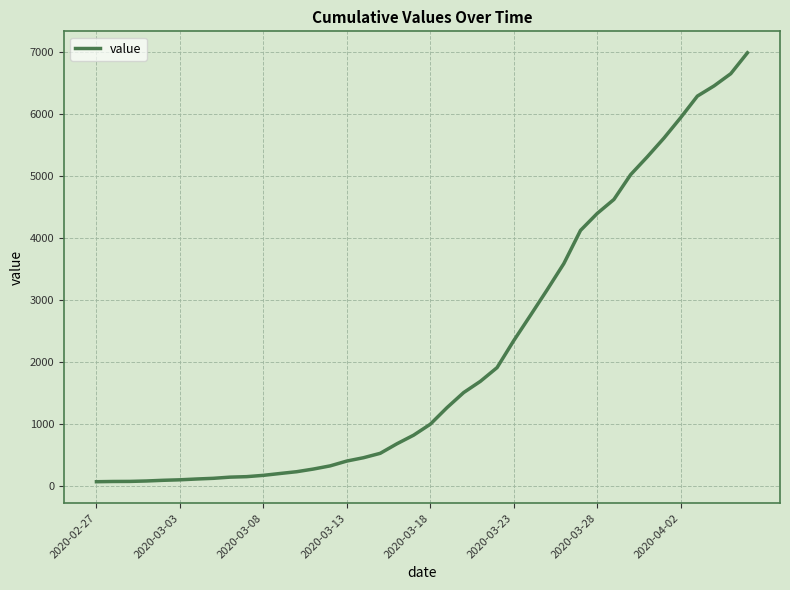

What is the average value?

2142